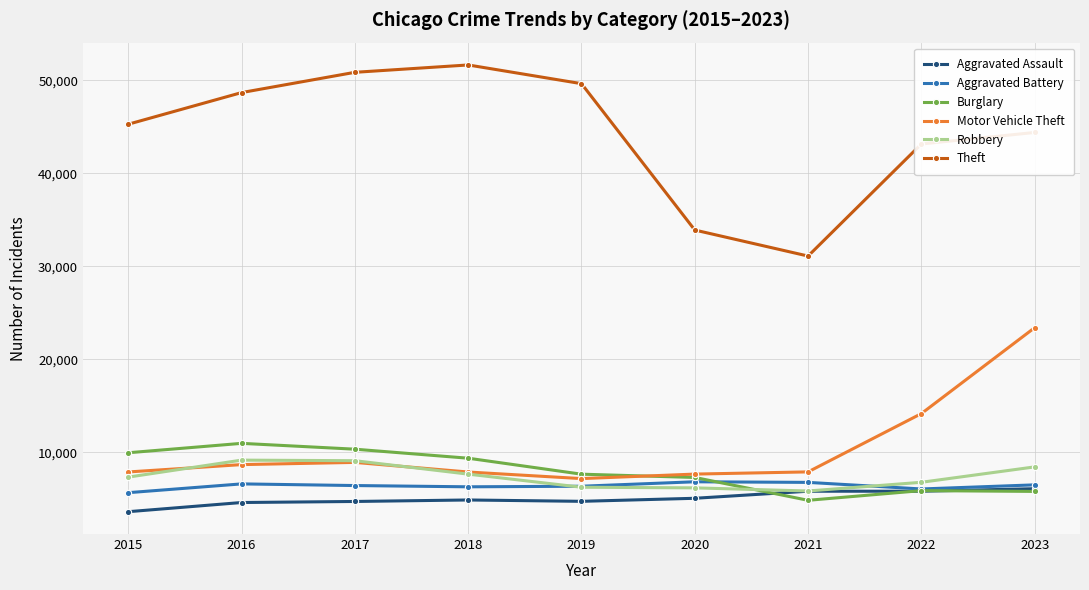

Where does the Aggravated Battery series first go above 6412?

2016